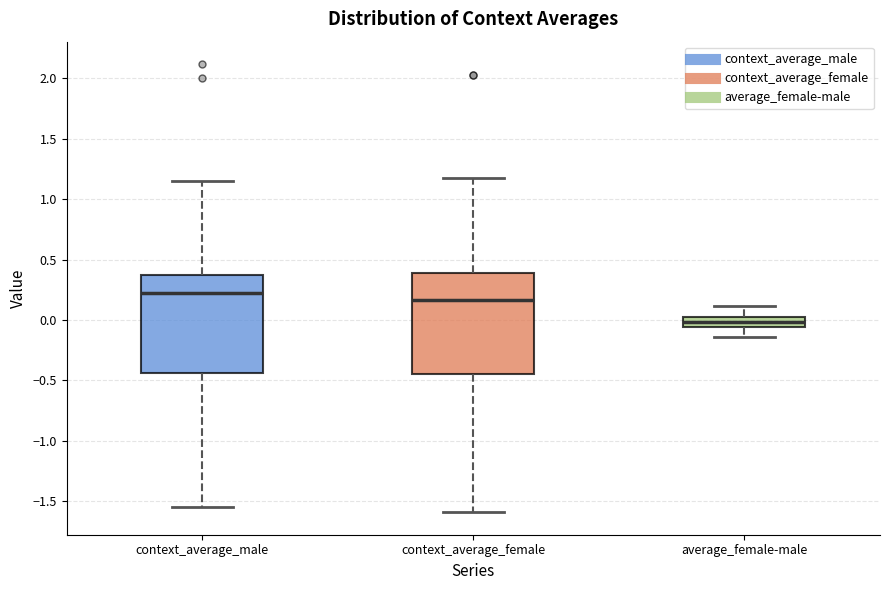

Where is the lower edge of the box for context_average_male on the y-axis? The values are not printed on the chart, so give them approximately, as read against the axis.

-0.45